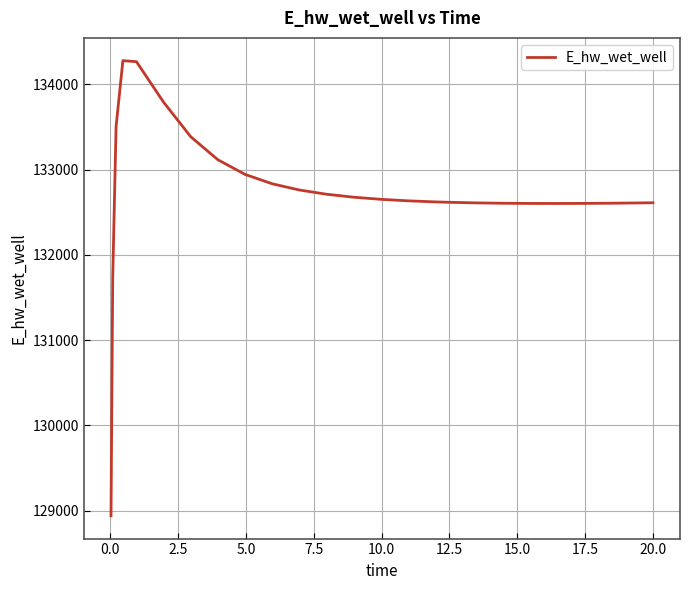

How many lines are shown in the chart?

1